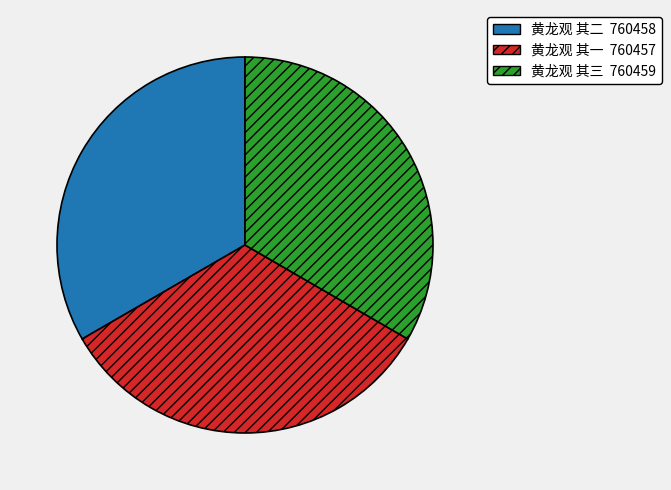

What is the ratio of the value at 黄龙观 其二 760458 to the value at 黄龙观 其一 760457?

1.0